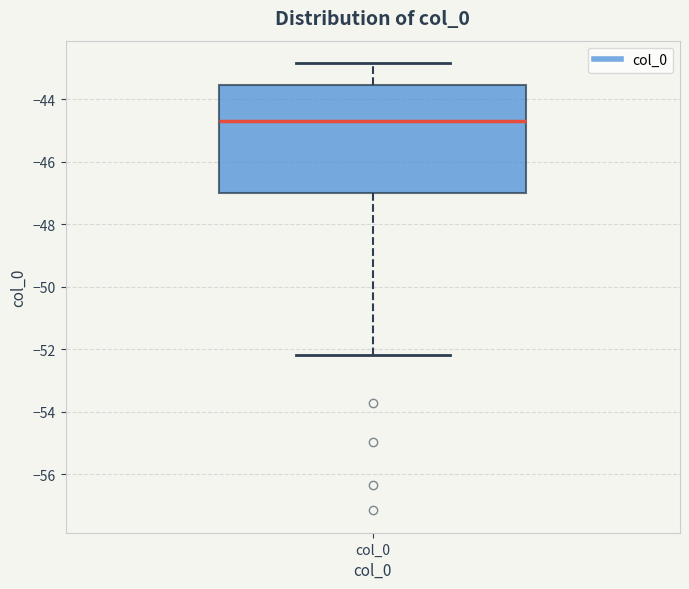

Where does the lower whisker of the box for col_0 end on the y-axis? The values are not printed on the chart, so give them approximately, as read against the axis.

-52.2